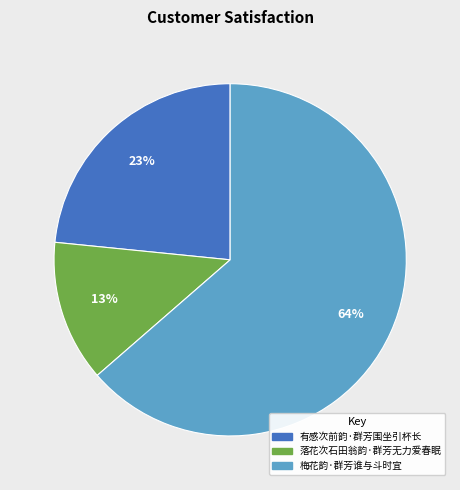

Which category has the biggest portion of the pie?

梅花韵·群芳谁与斗时宜